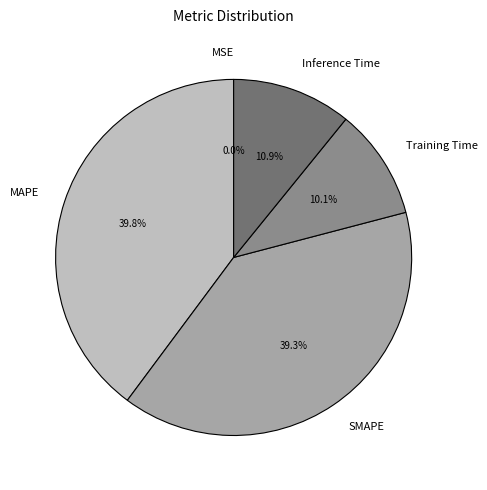

Which category has the biggest portion of the pie?

MAPE